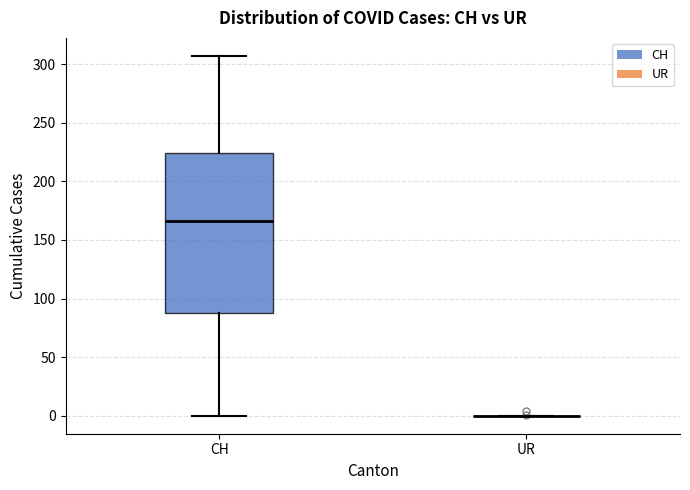

Reading left to right, transcribe this box plot: for each box, give where its median line is, the range the box spans, and where its two whiskers end, as read against the y-axis. The values are not printed on the chart, so give them approximately, as read against the axis.

CH: median 165, box 90 to 225, whiskers 0 to 305
UR: box collapsed to a line at 0, whiskers 0 to 0